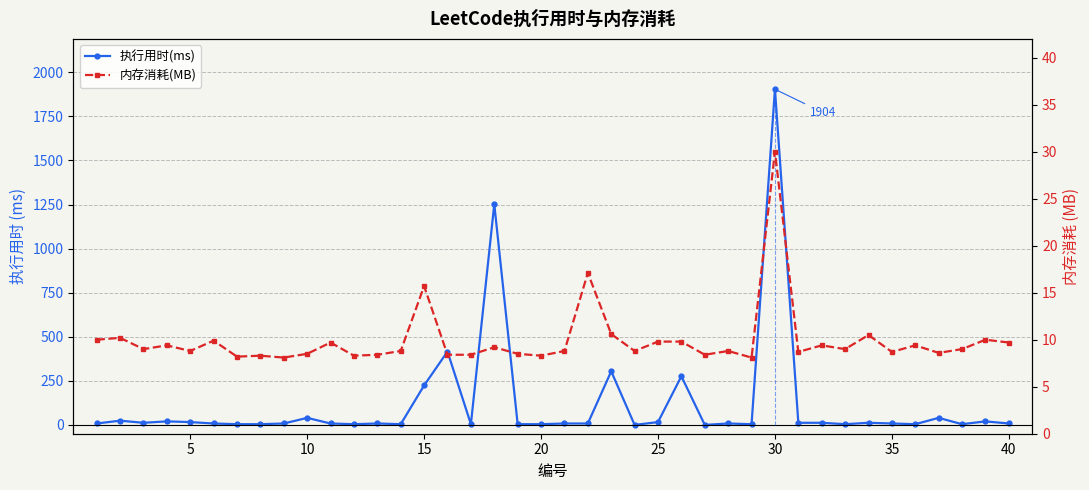

The value of 执行用时(ms) at 15 is 12.0. True or false?

True